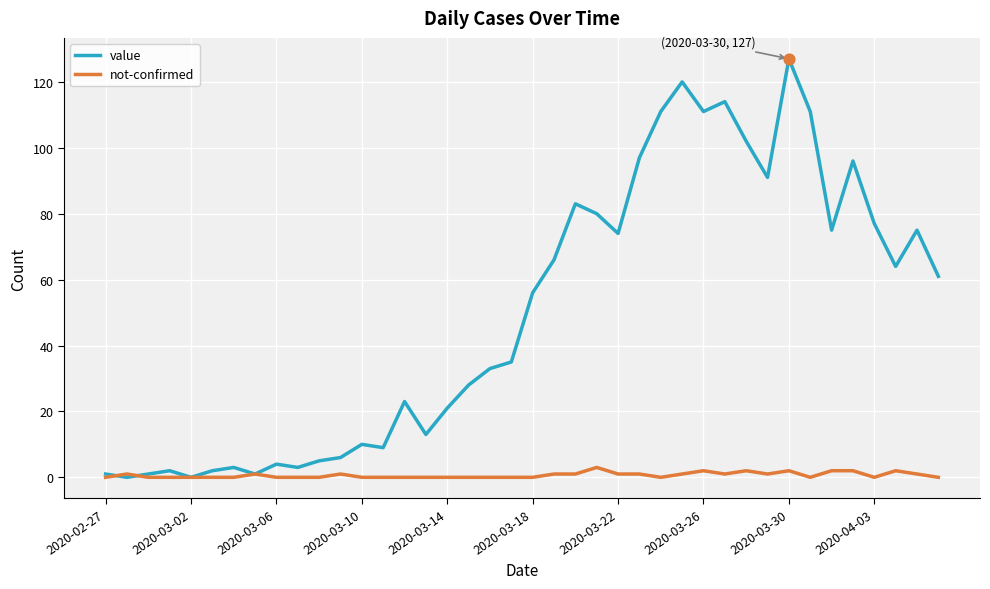

Which series has the largest range (max minus min)?

value